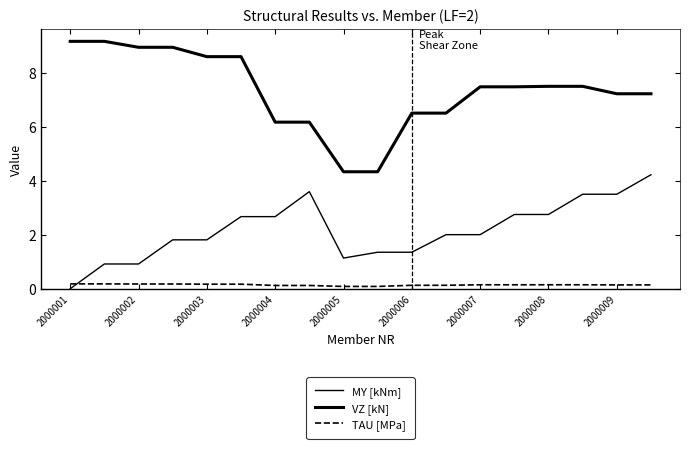

What is the value of the VZ [kN] point at the 6th from the left?

8.6